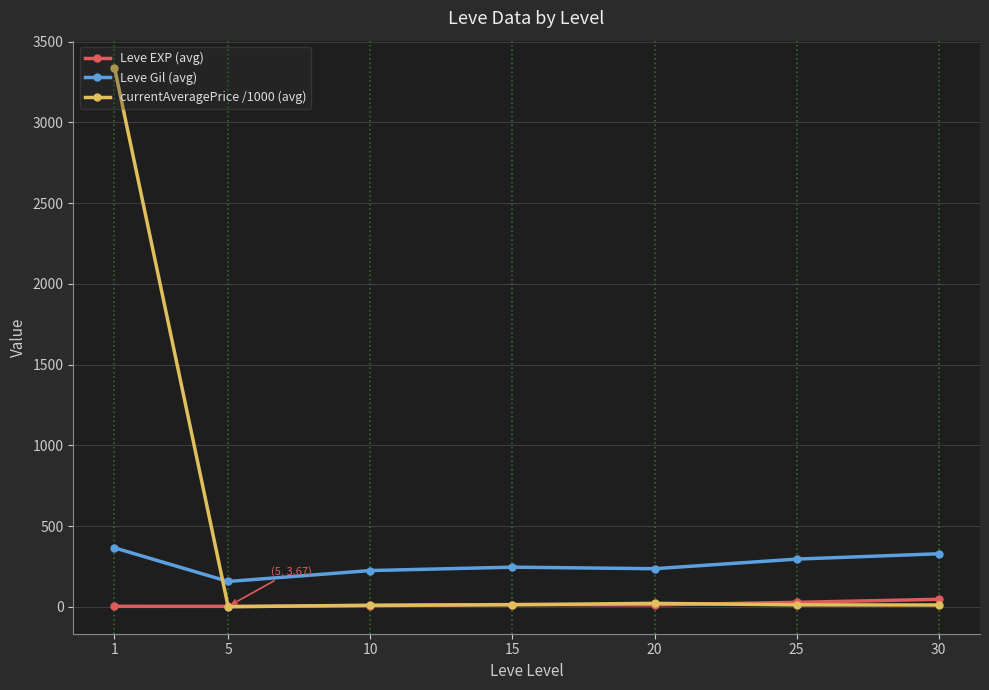

What is the sum of the Leve EXP (avg) values at 25 and 15?

43.4